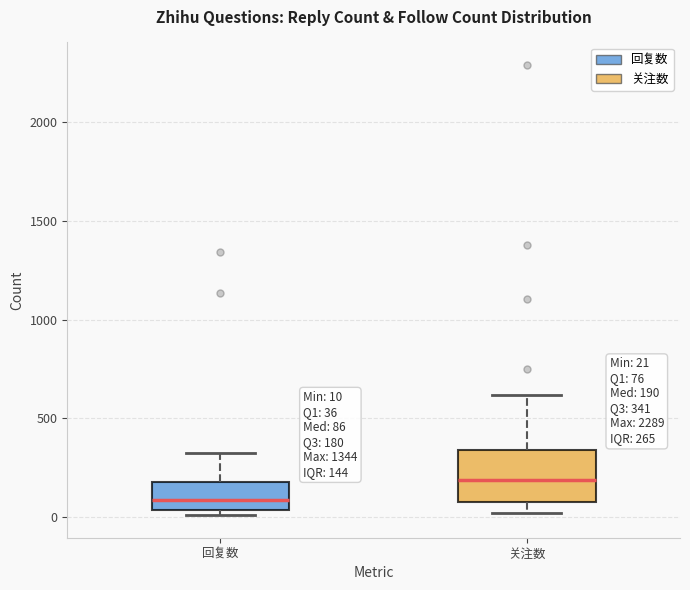

Which box is the tallest, from its lower edge to its upper edge?

关注数